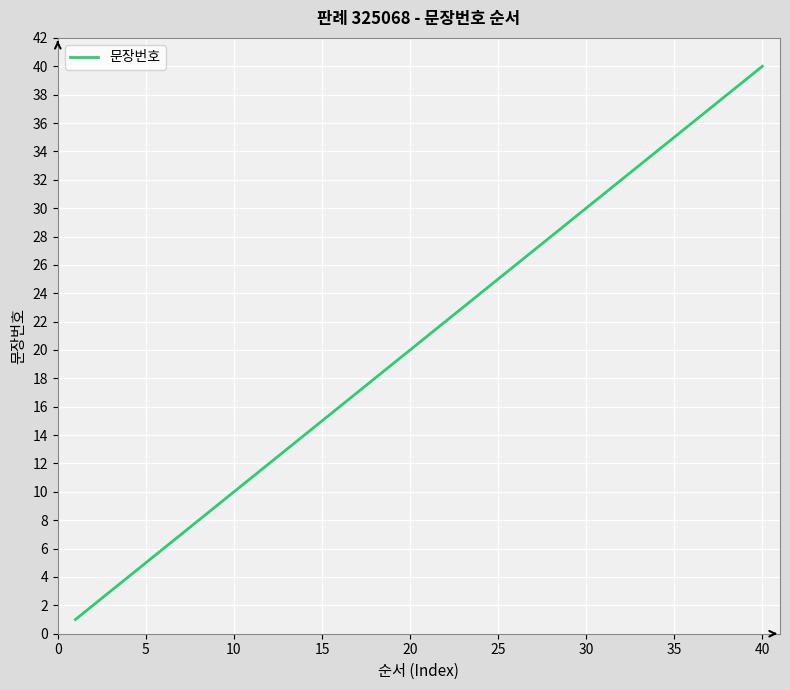

What is the maximum value shown in the chart?

40